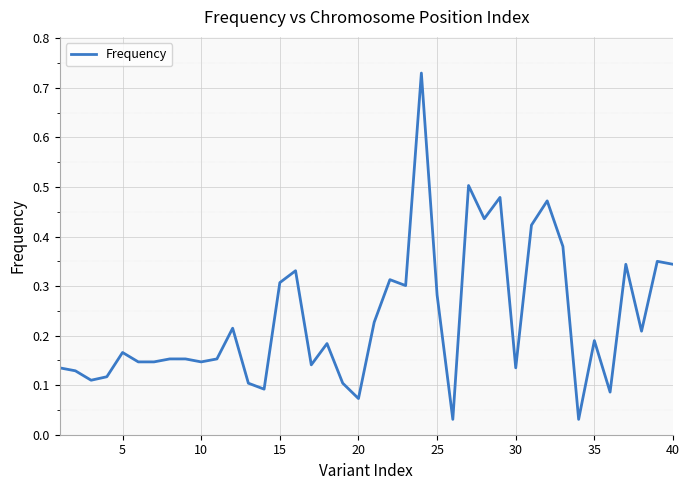

Does the chart have visible grid lines?

Yes